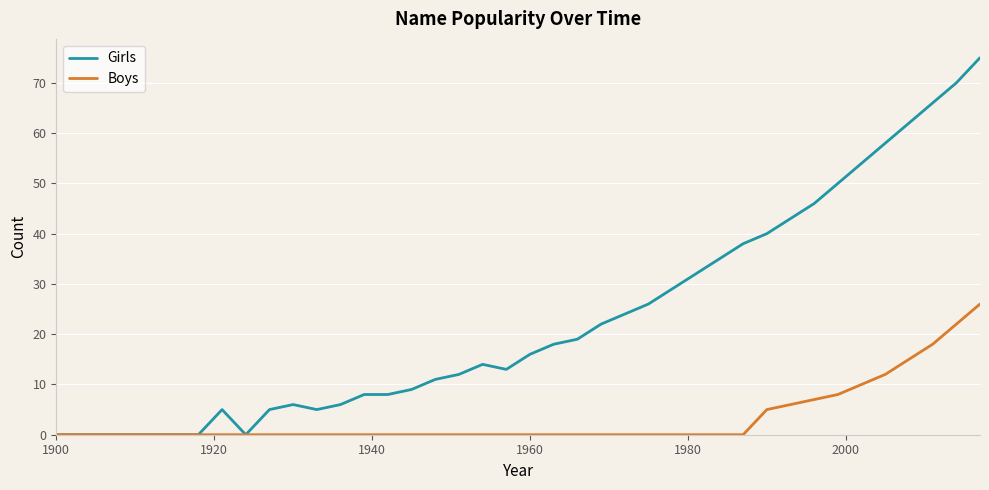

Count the number of data series in this chart.

2